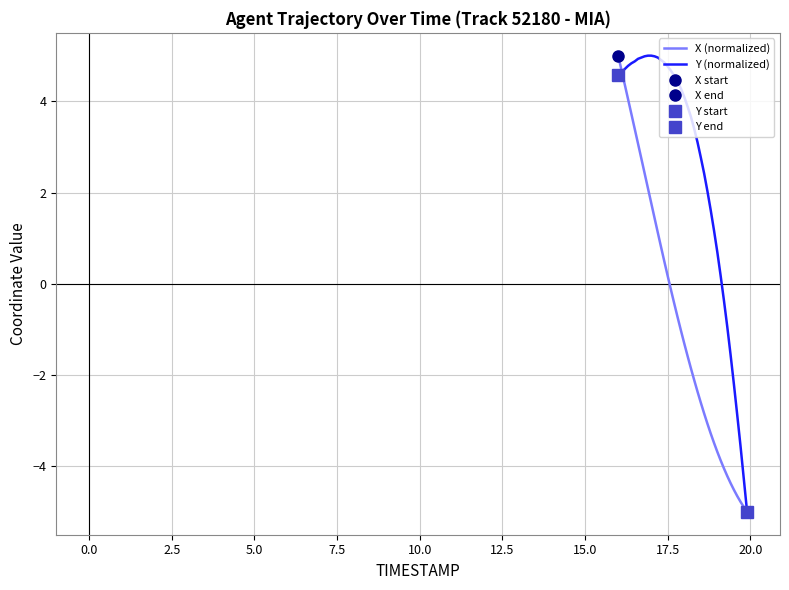

What is the difference between the maximum and minimum values in the X (normalized) series?

10.0